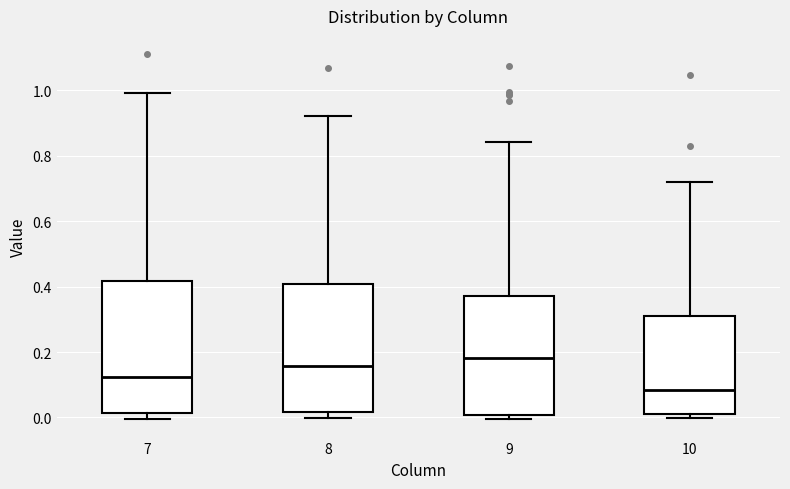

Reading left to right, read every box against the y-axis: the position of its median line, the range the box covers, and the ends of its whiskers. The values are not printed on the chart, so give them approximately, as read against the axis.

7: median 0.12, box 0.02 to 0.42, whiskers 0.00 to 1.00
8: median 0.16, box 0.02 to 0.40, whiskers 0.00 to 0.92
9: median 0.18, box 0.00 to 0.38, whiskers 0.00 (just below the box's lower edge) to 0.84
10: median 0.08, box 0.00 to 0.32, whiskers 0.00 (just below the box's lower edge) to 0.72